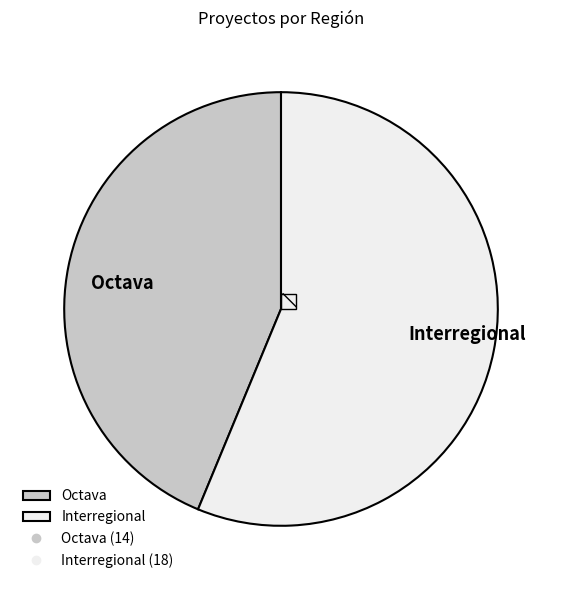

What is the largest slice in the pie chart?

Interregional